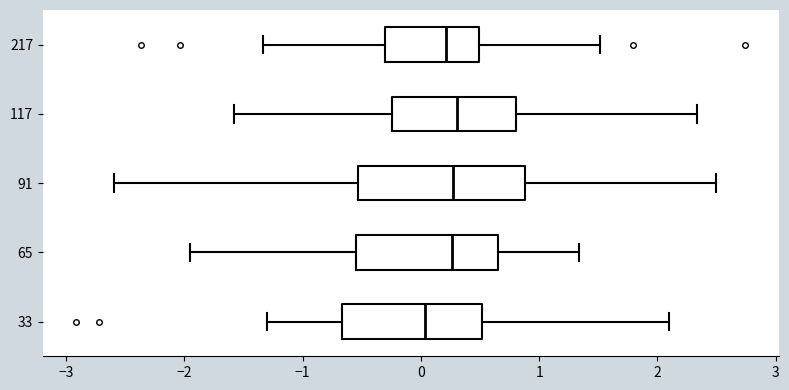

Reading bottom to top, read every box against the x-axis: the position of its median line, the range the box covers, and the ends of its whiskers. The values are not printed on the chart, so give them approximately, as read against the axis.

33: median 0.0, box -0.7 to 0.5, whiskers -1.3 to 2.1
65: median 0.3, box -0.5 to 0.7, whiskers -2.0 to 1.3
91: median 0.3, box -0.5 to 0.9, whiskers -2.6 to 2.5
117: median 0.3, box -0.2 to 0.8, whiskers -1.6 to 2.3
217: median 0.2, box -0.3 to 0.5, whiskers -1.3 to 1.5